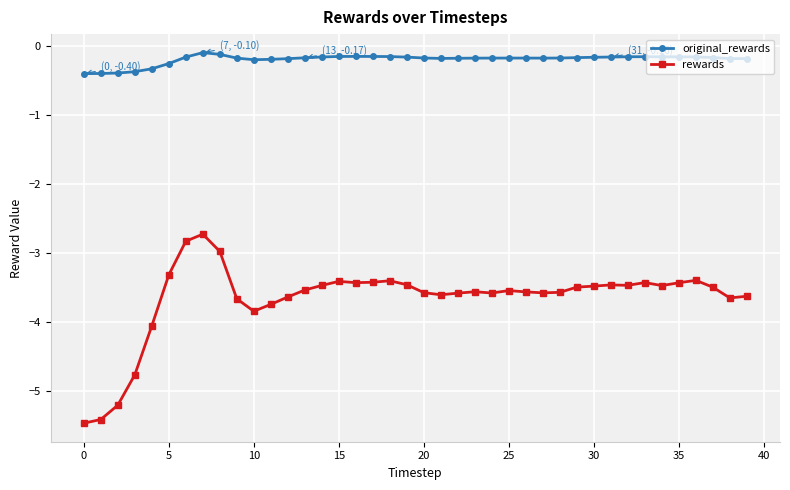

What are all the series names shown in the legend?

original_rewards, rewards